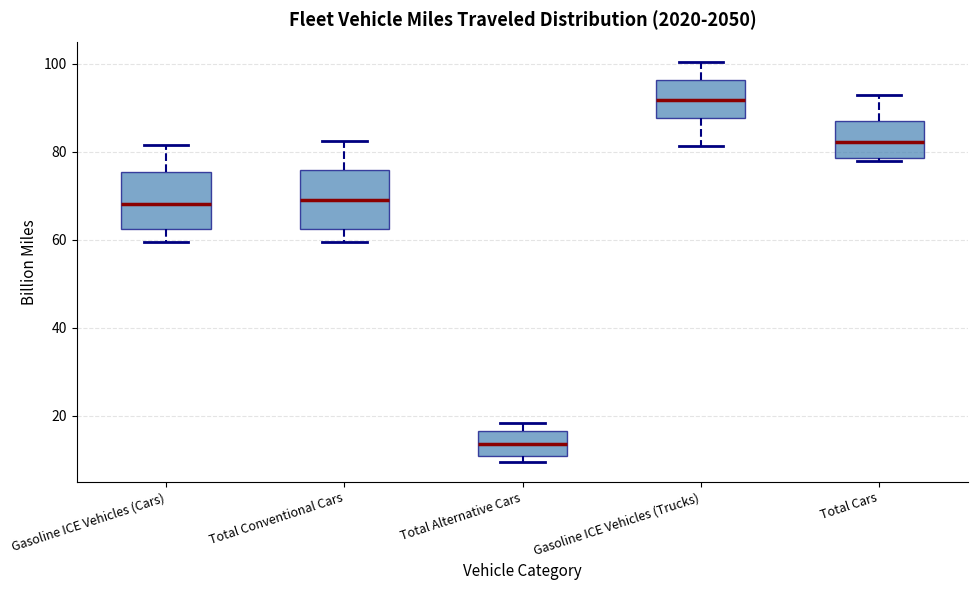

Where does the lower whisker of the box for Gasoline ICE Vehicles (Cars) end on the y-axis? The values are not printed on the chart, so give them approximately, as read against the axis.

60